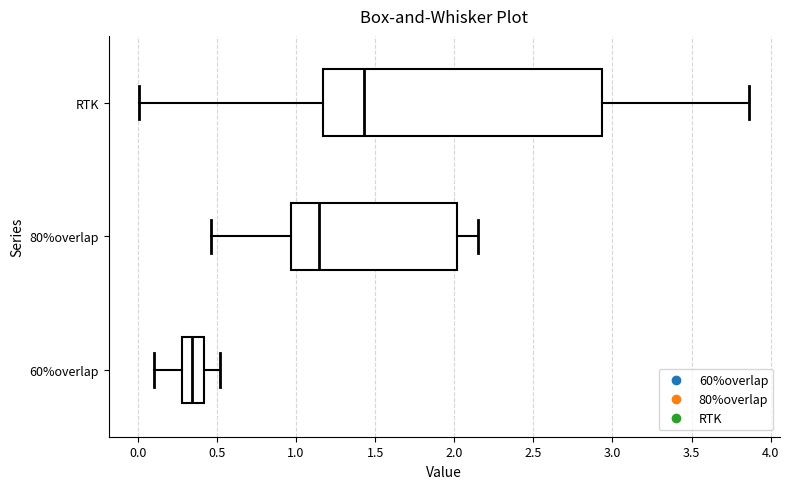

Reading bottom to top, transcribe this box plot: for each box, give where its median line is, the range the box spans, and where its two whiskers end, as read against the x-axis. The values are not printed on the chart, so give them approximately, as read against the axis.

60%overlap: median 0.35, box 0.30 to 0.40, whiskers 0.10 to 0.50
80%overlap: median 1.15, box 0.95 to 2.00, whiskers 0.45 to 2.15
RTK: median 1.45, box 1.15 to 2.95, whiskers 0.00 to 3.85